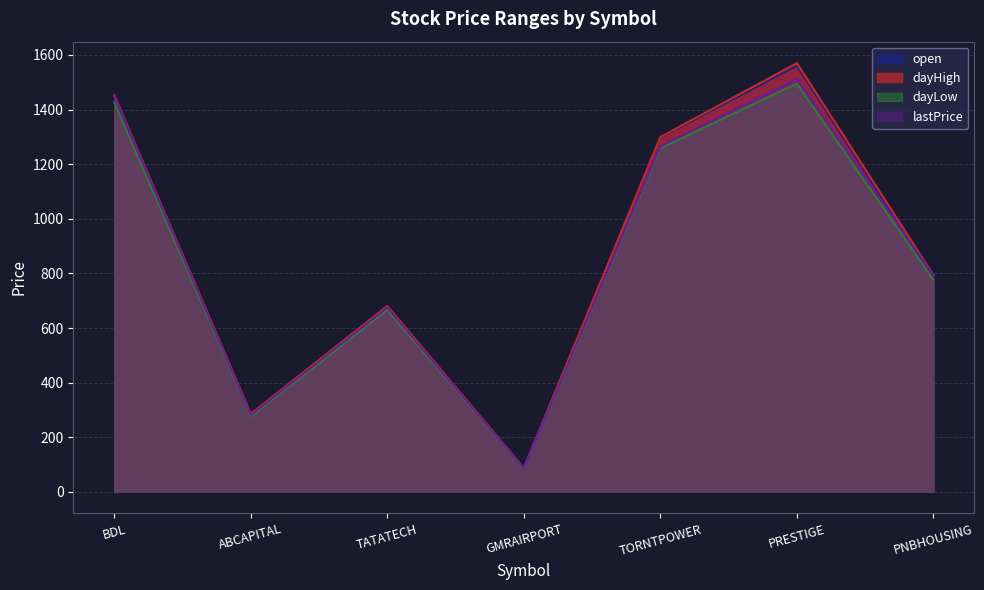

Which label corresponds to the largest value in the chart?

PRESTIGE